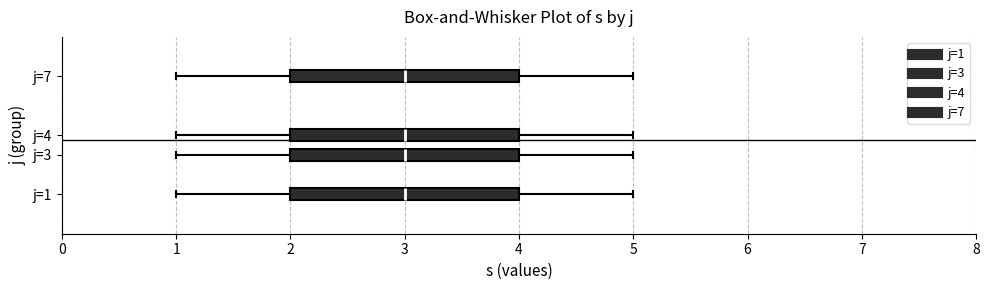

Where is the right edge of the box for j=3 on the x-axis? The values are not printed on the chart, so give them approximately, as read against the axis.

4